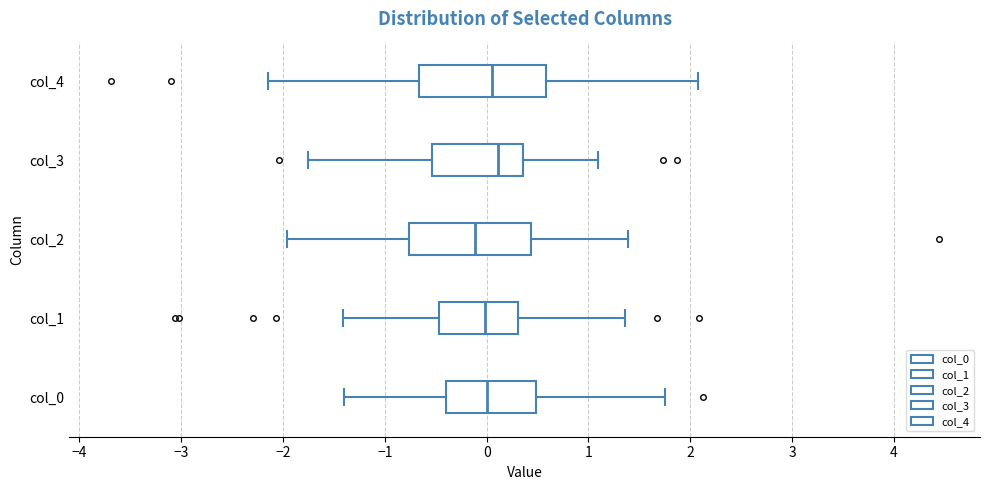

Reading bottom to top, read every box against the x-axis: the position of its median line, the range the box covers, and the ends of its whiskers. The values are not printed on the chart, so give them approximately, as read against the axis.

col_0: median 0.0, box -0.4 to 0.5, whiskers -1.4 to 1.8
col_1: median 0.0, box -0.5 to 0.3, whiskers -1.4 to 1.4
col_2: median -0.1, box -0.8 to 0.4, whiskers -2.0 to 1.4
col_3: median 0.1, box -0.5 to 0.4, whiskers -1.8 to 1.1
col_4: median 0.1, box -0.7 to 0.6, whiskers -2.1 to 2.1